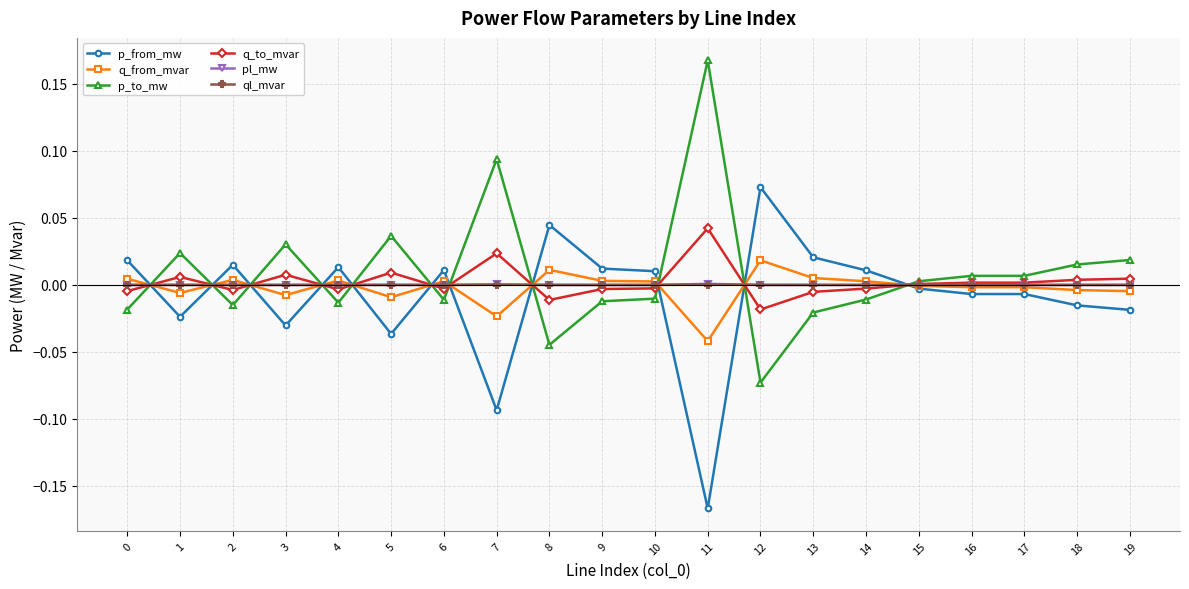

How many values in p_from_mw are below zero?

10